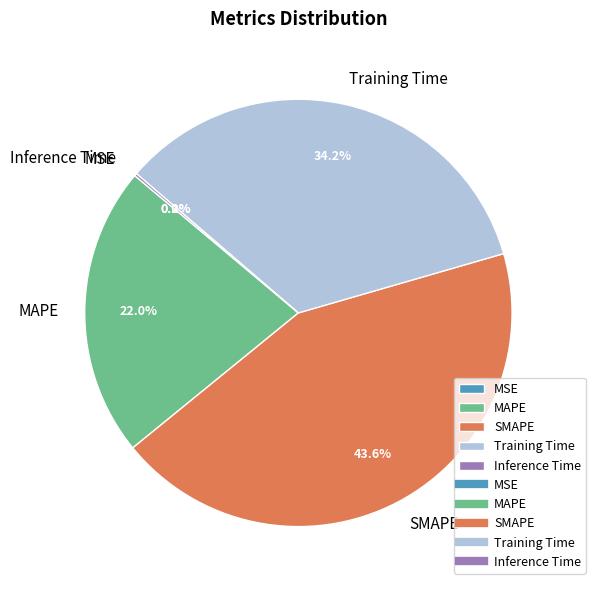

Which slice is the largest?

SMAPE